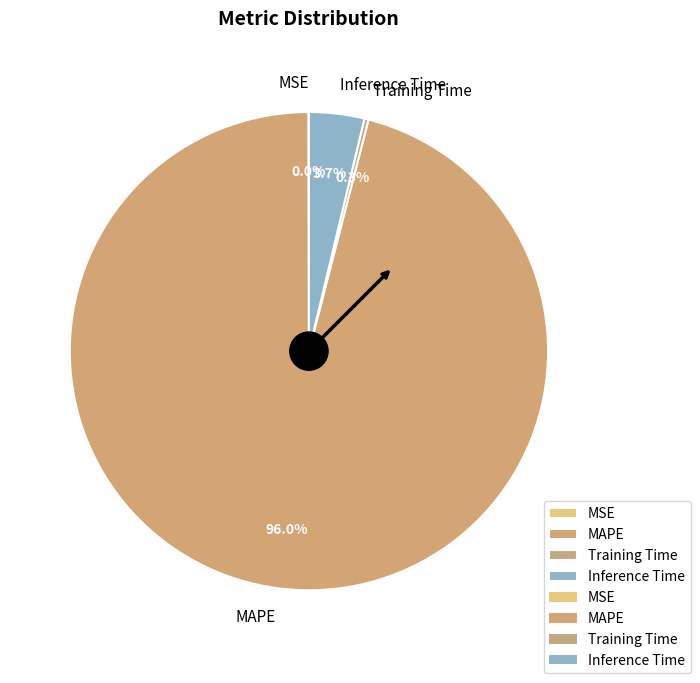

True or false: Inference Time accounts for 4% of the total.

True